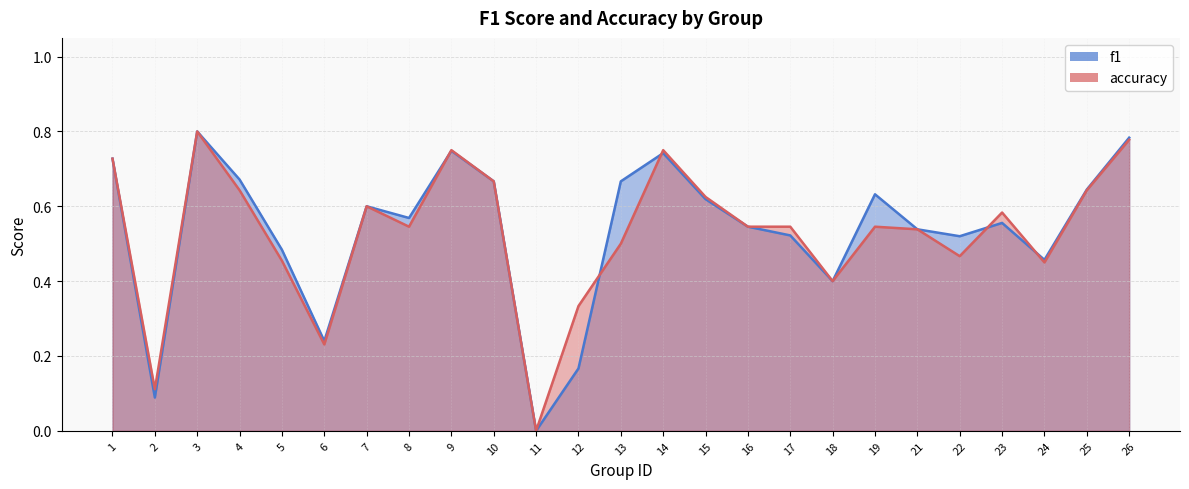

At how many categories does at least one series exceed 0?

24